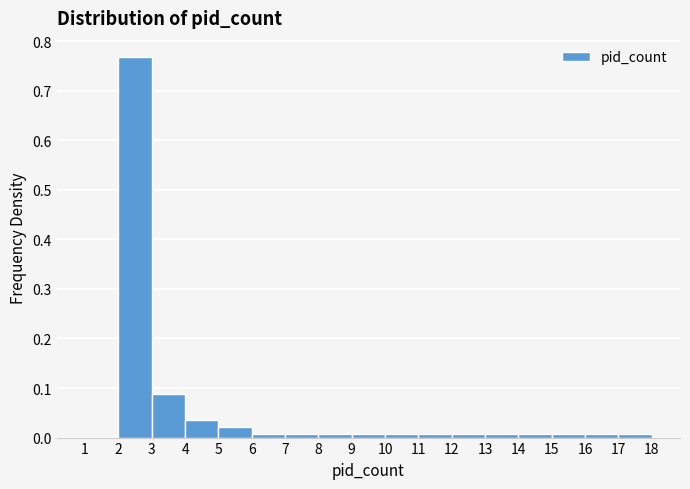

Over which range of the x-axis is the bar tallest?

2 to 3